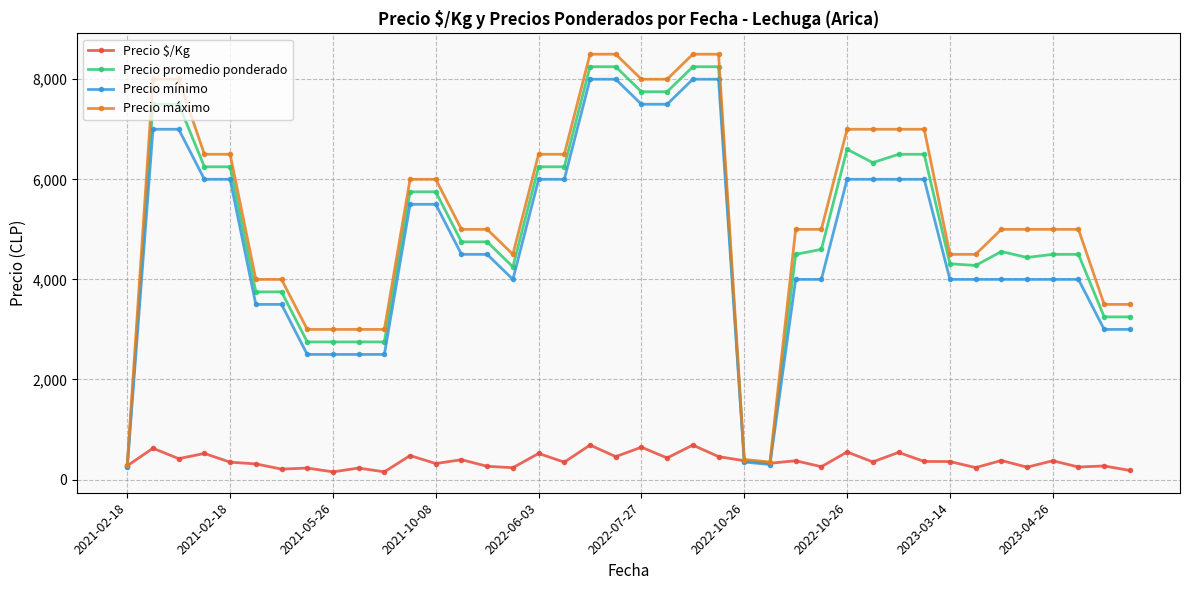

At how many categories does at least one series exceed 1824?

37